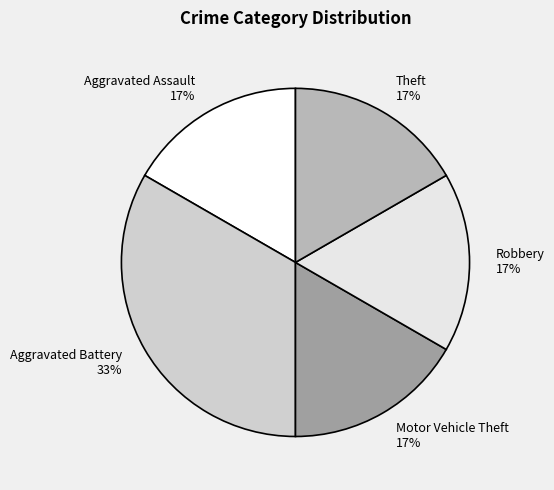

Is Aggravated Assault the majority of the pie?

No